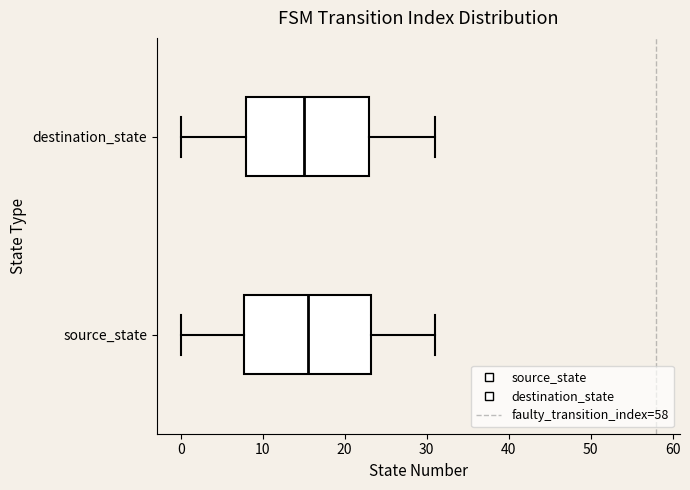

Where is the right edge of the box for destination_state on the x-axis? The values are not printed on the chart, so give them approximately, as read against the axis.

23